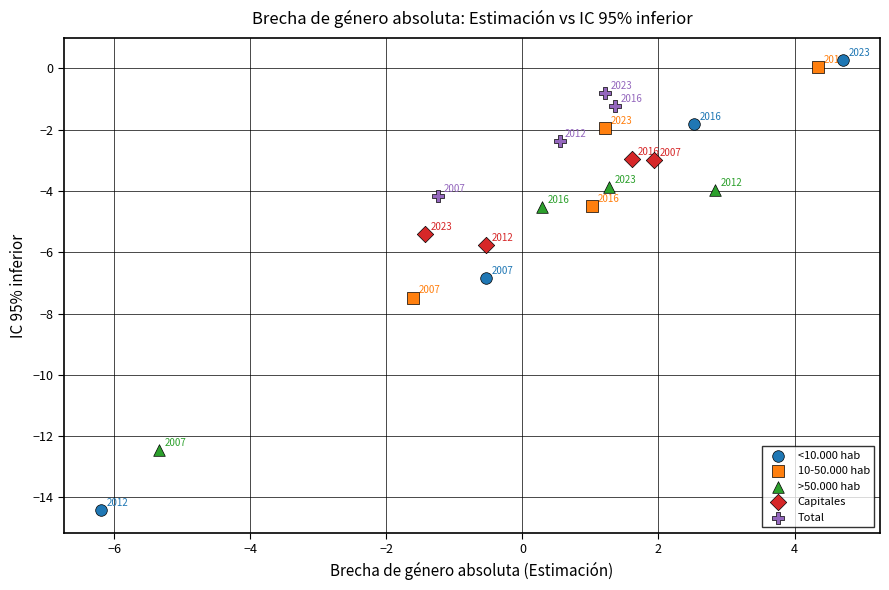

Which series has the widest spread of Y values?

<10.000 hab